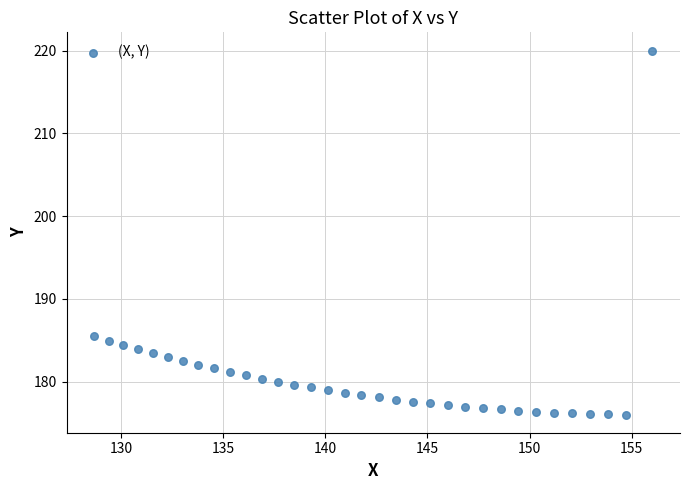

What is the range of X values (max minus min)?

27.3